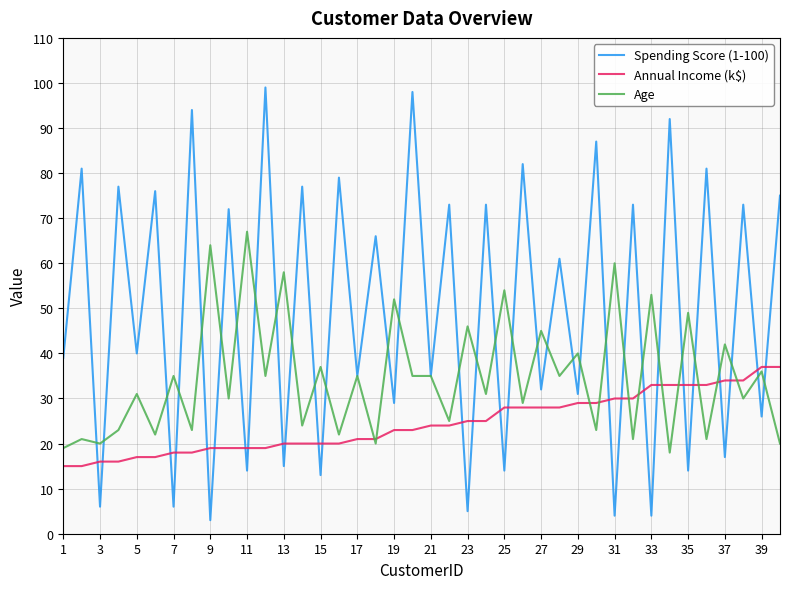

What is the maximum value shown in the chart?

99